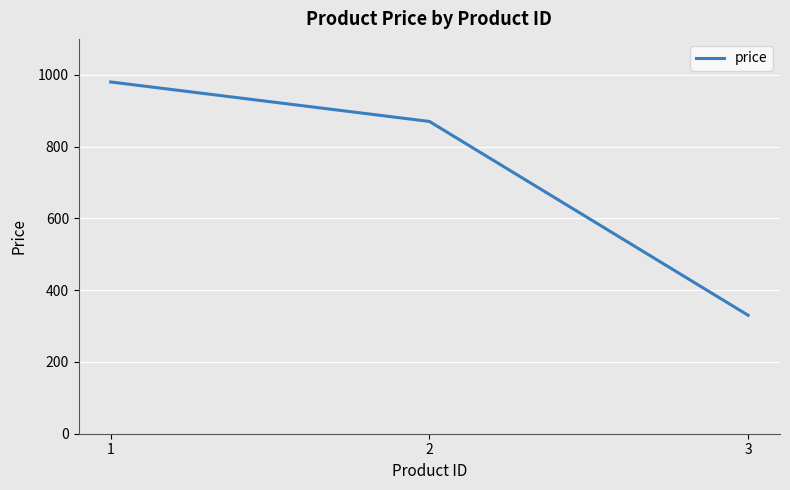

Is it true that the value at 2 is 593?

False